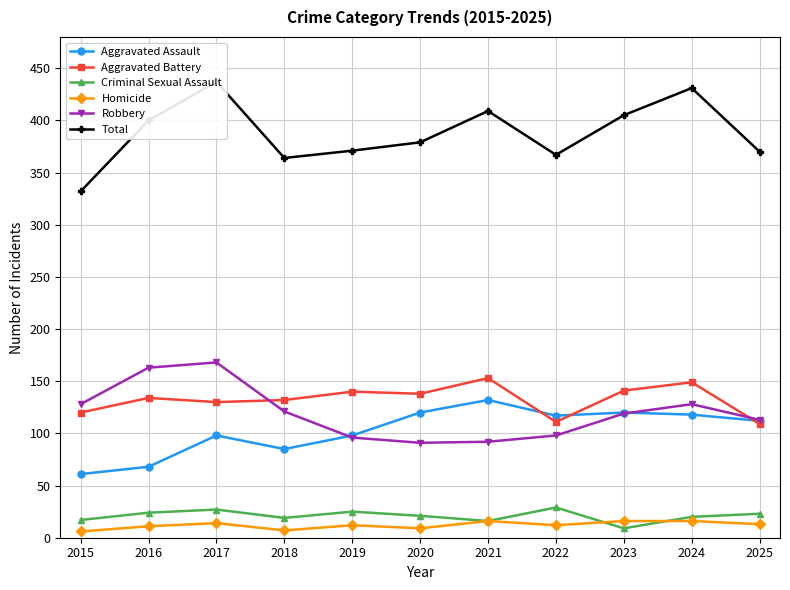

Which series has the largest total across all categories?

Total